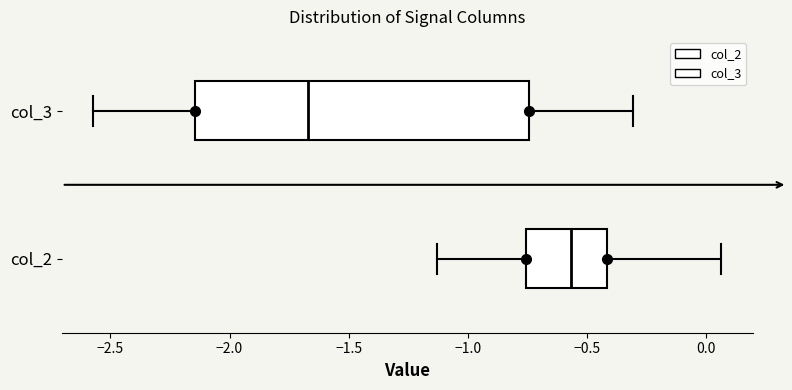

Where does the right whisker of the box for col_3 end on the x-axis? The values are not printed on the chart, so give them approximately, as read against the axis.

-0.30